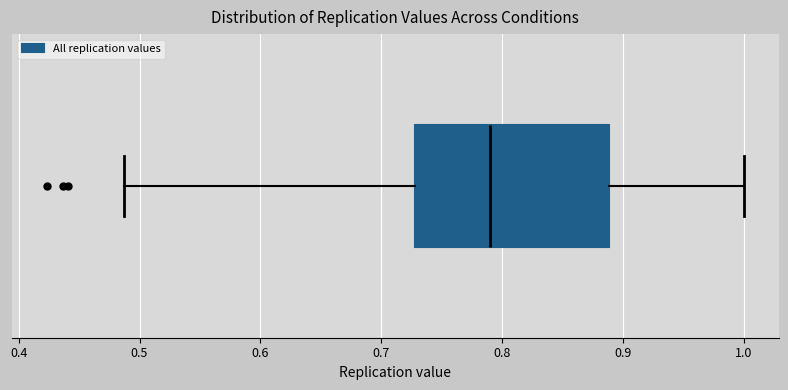

Read this box plot against the x-axis: the position of the median line, the range covered by the box, and the ends of both whiskers. The values are not printed on the chart, so give them approximately, as read against the axis.

median 0.79, box 0.73 to 0.89, whiskers 0.49 to 1.00